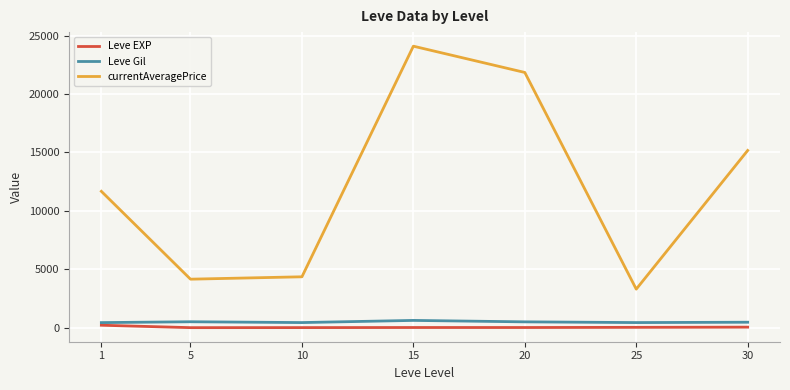

Which series has the largest total across all categories?

currentAveragePrice